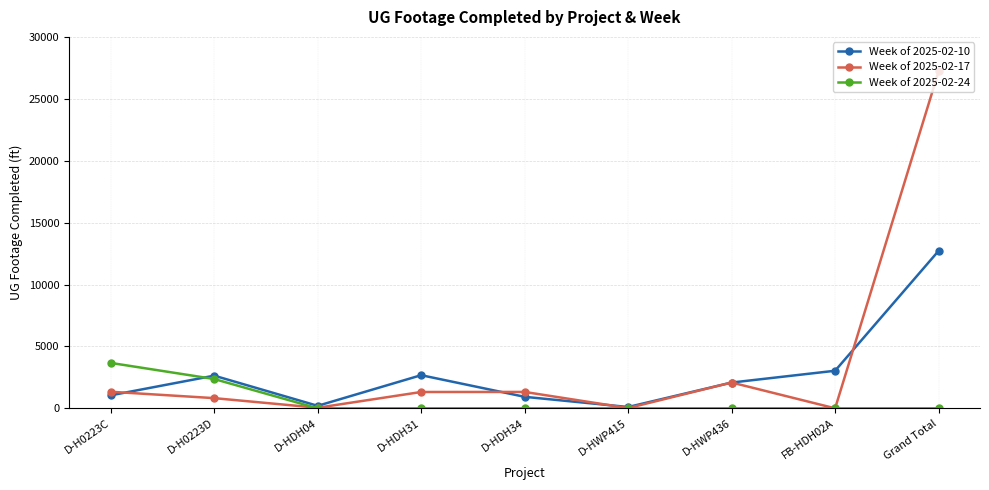

What is the total value across all series at D-HWP436?

4167